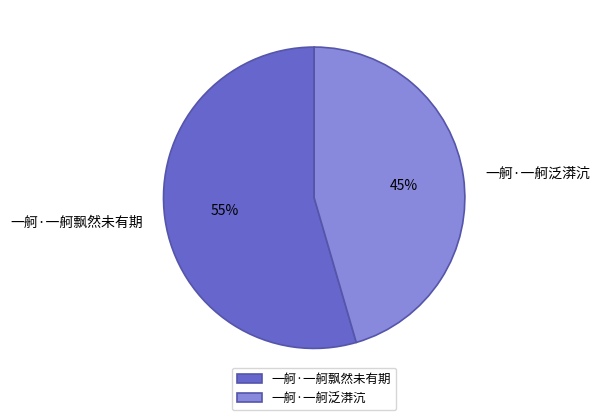

How many segments does this pie chart have?

2